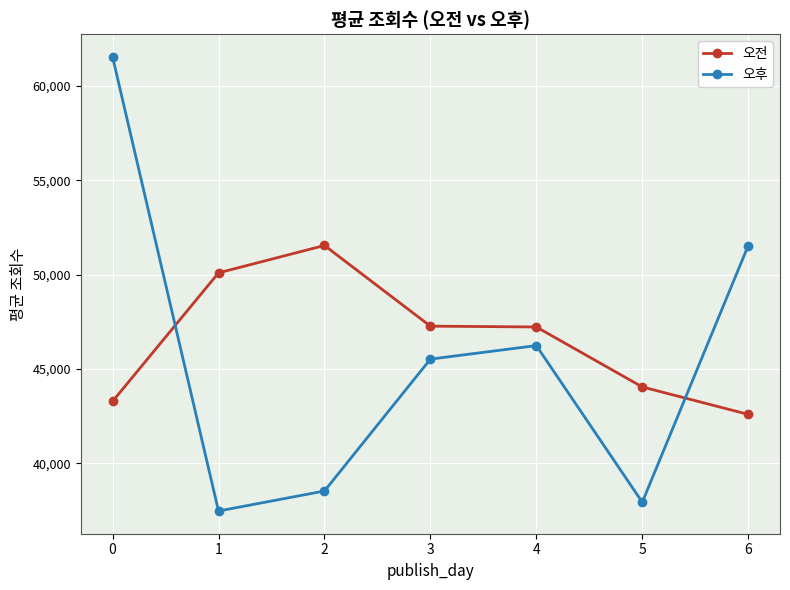

True or false: 오후 has more than 0 points higher than both neighbors.

True